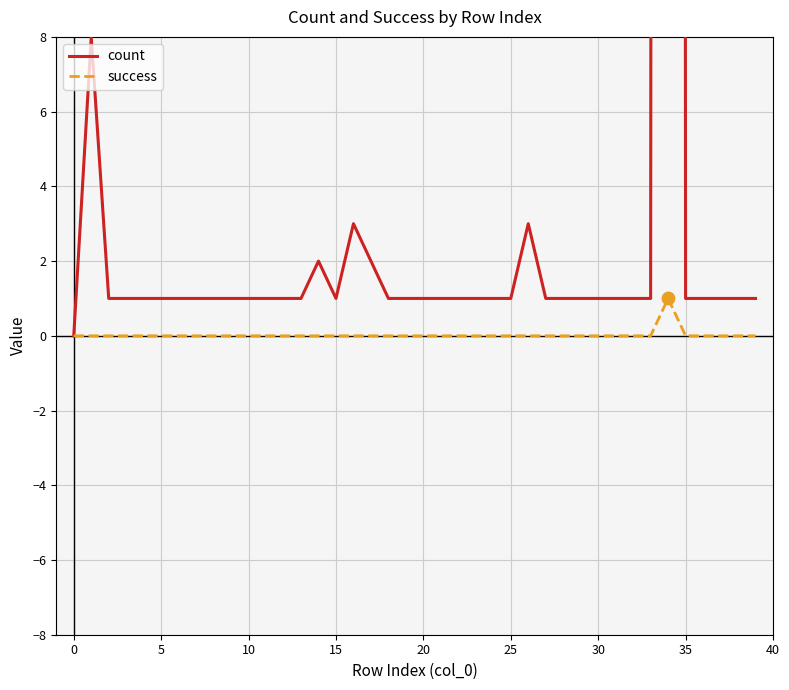

Is the value of success at 35 greater than the value of count at 11?

No